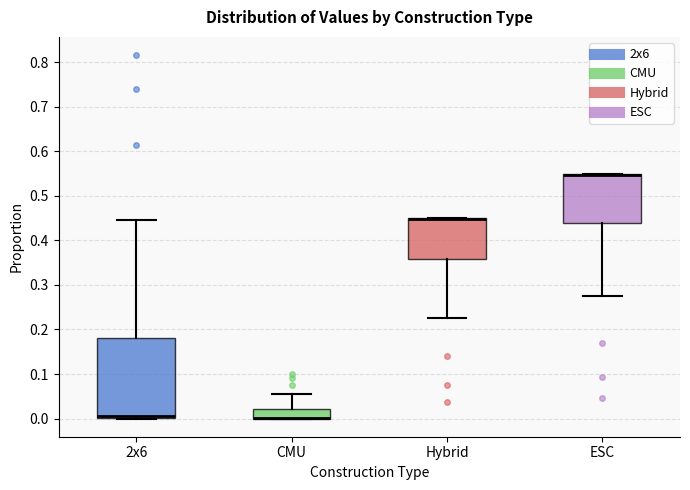

Where does the upper whisker of the box for CMU end on the y-axis? The values are not printed on the chart, so give them approximately, as read against the axis.

0.06